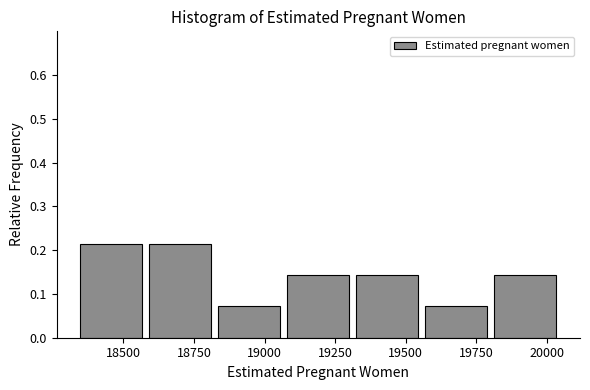

Reading left to right, list every bar in this chart as the range it spans on the x-axis followed by its height. Neither the bar edges nor the heights are printed on the chart, so give them approximately, as read against the axes.

18350 to 18600: 0.21
18600 to 18850: 0.21
18850 to 19100: 0.07
19100 to 19300: 0.14
19300 to 19550: 0.14
19550 to 19800: 0.07
19800 to 20050: 0.14